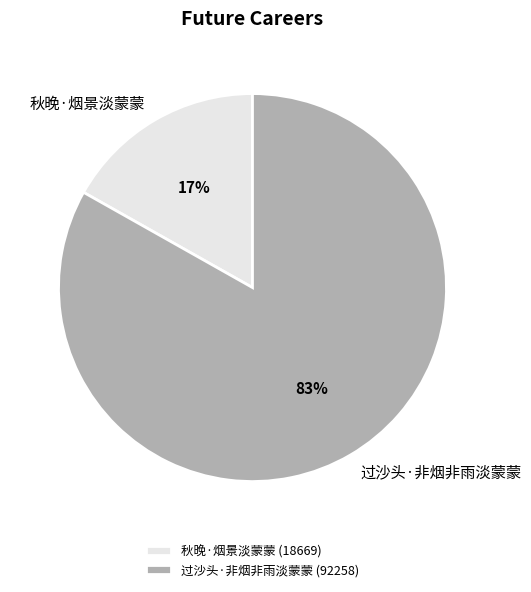

Is there a majority slice in this chart?

Yes